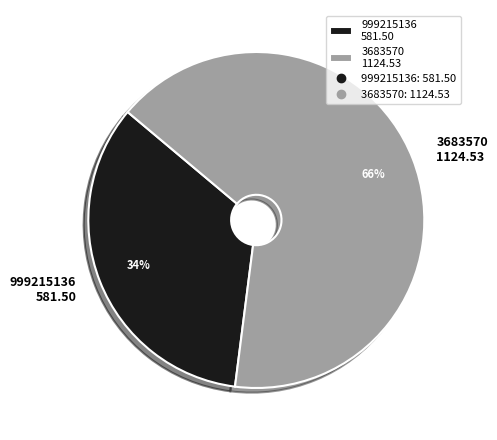

Do 3683570 1124.53 and 999215136 581.50 together represent more than half of the pie?

Yes